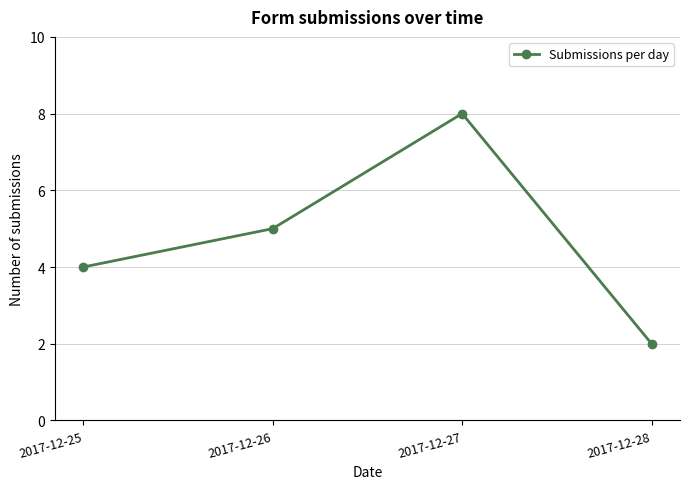

Where is the data nearest to the value 5?

2017-12-26